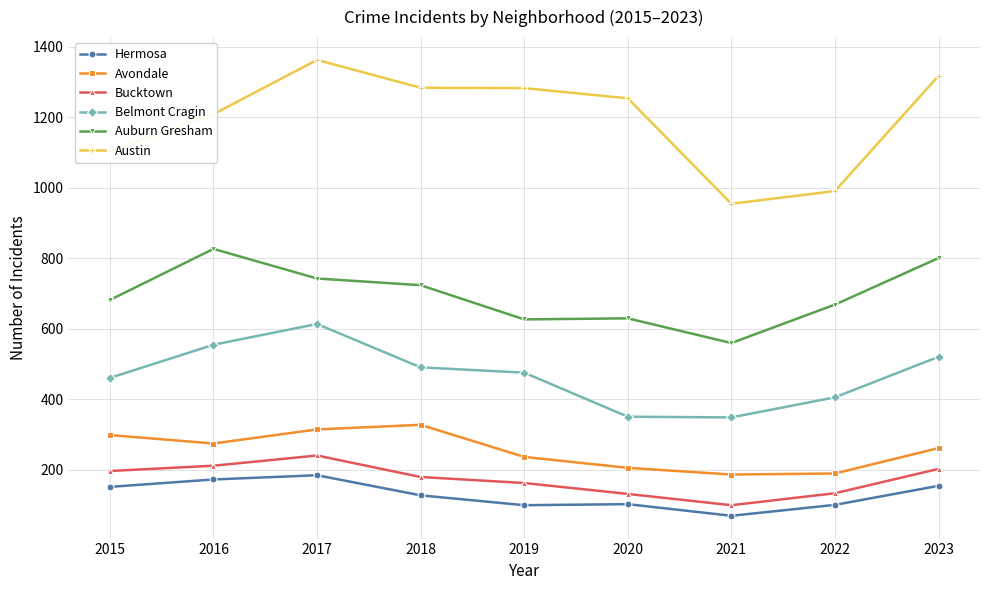

The value of Austin at 2015 is 1641. True or false?

False